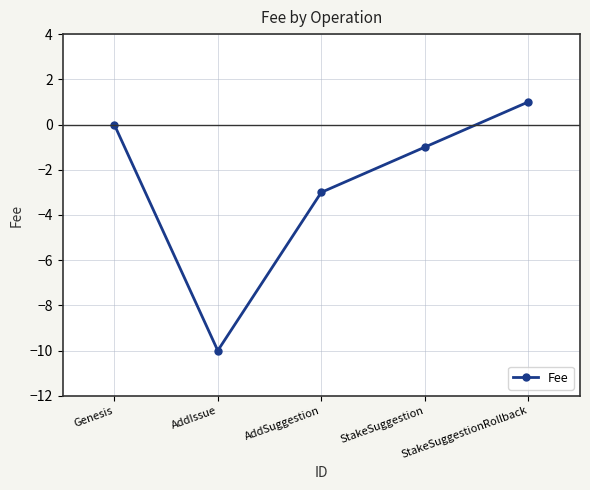

Does the chart display data point markers on the line(s)?

Yes